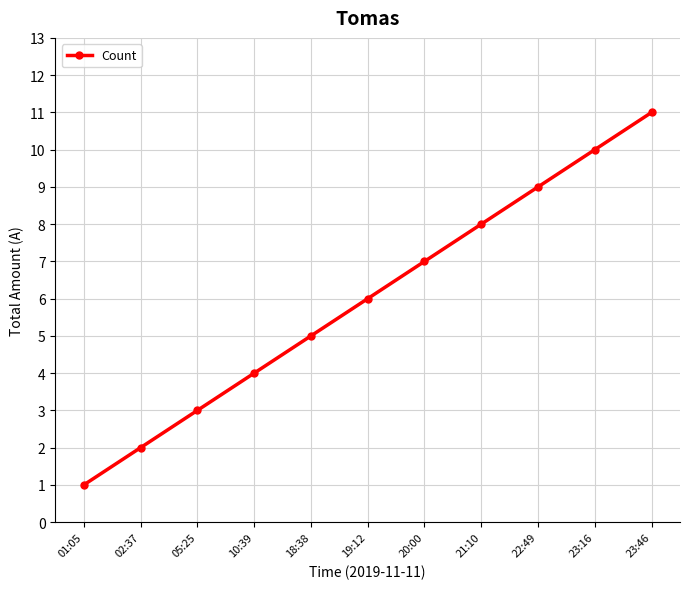

True or false: the data shows 4 at 20:00.

False